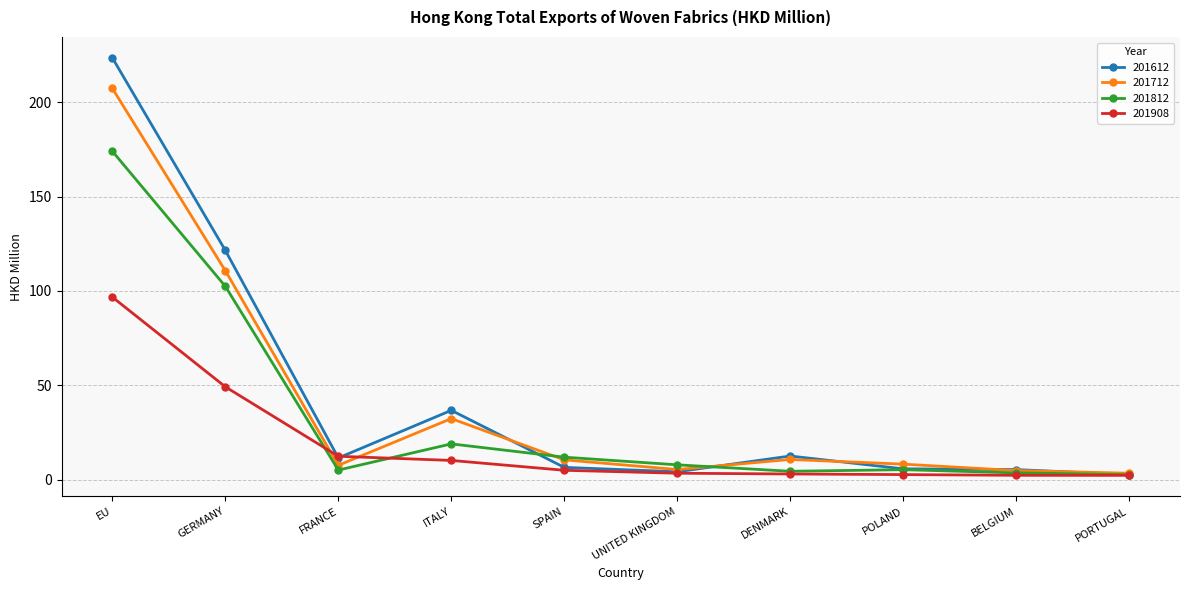

How many lines are shown in the chart?

4